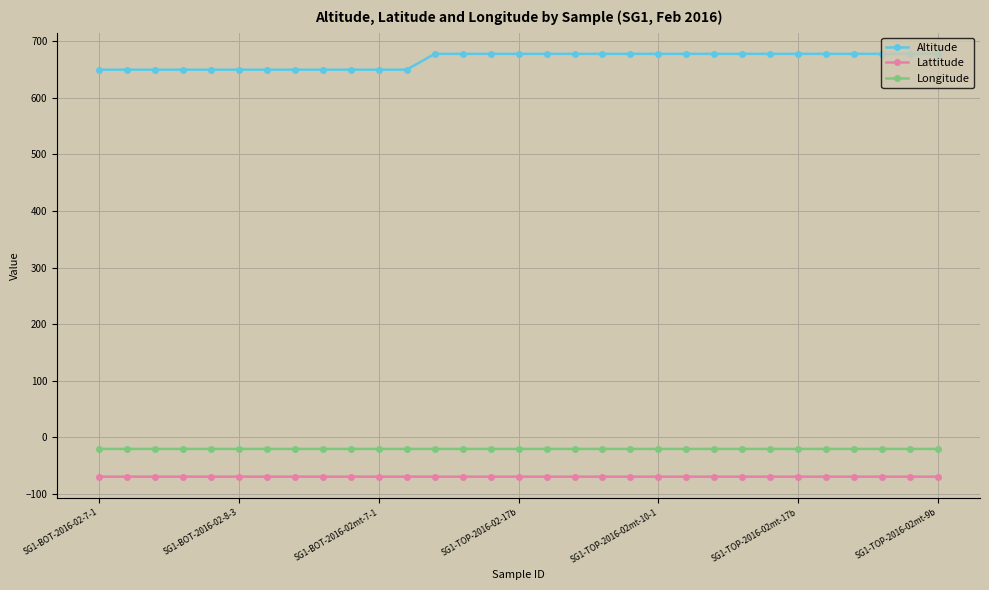

What is the greatest value displayed?

678.0